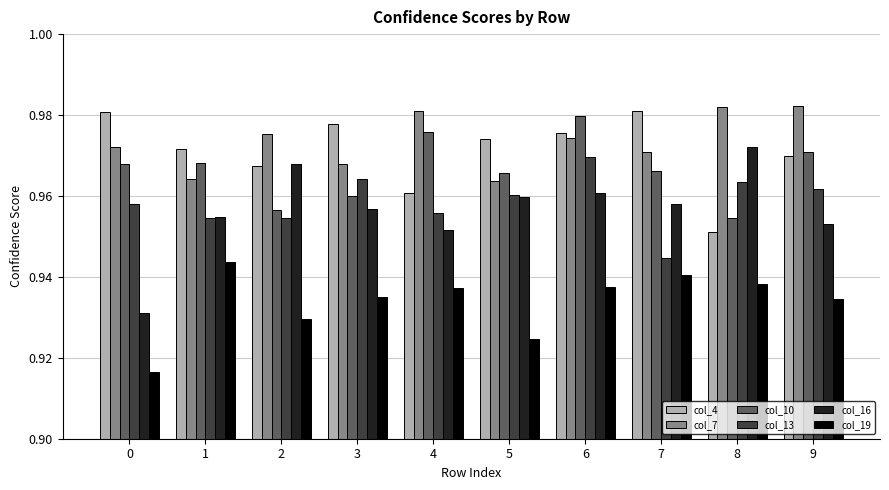

How many bars are there in each group?

6